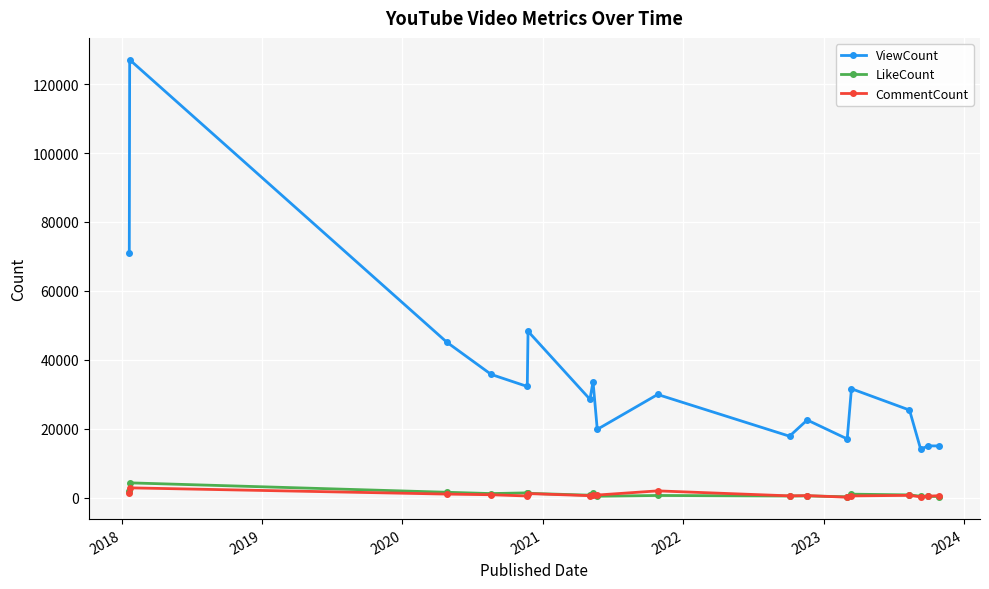

Which series has the widest spread of values?

ViewCount